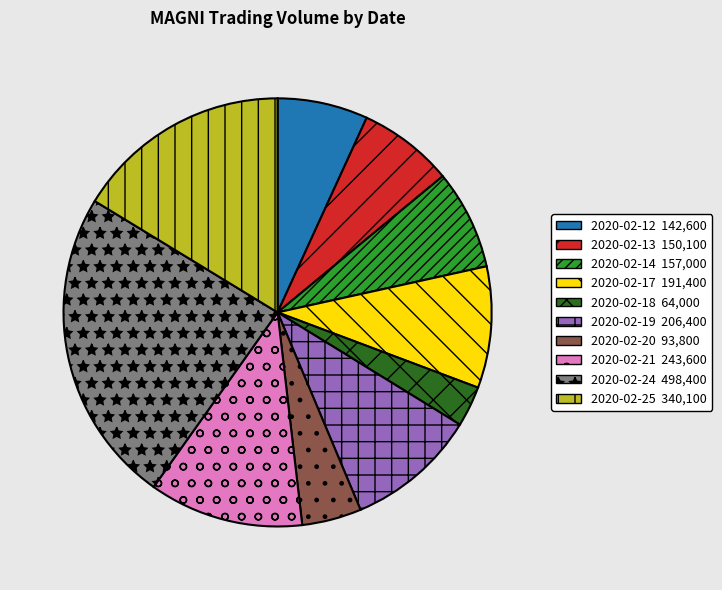

The 2020-02-14 slice represents 8% of the pie. True or false?

True